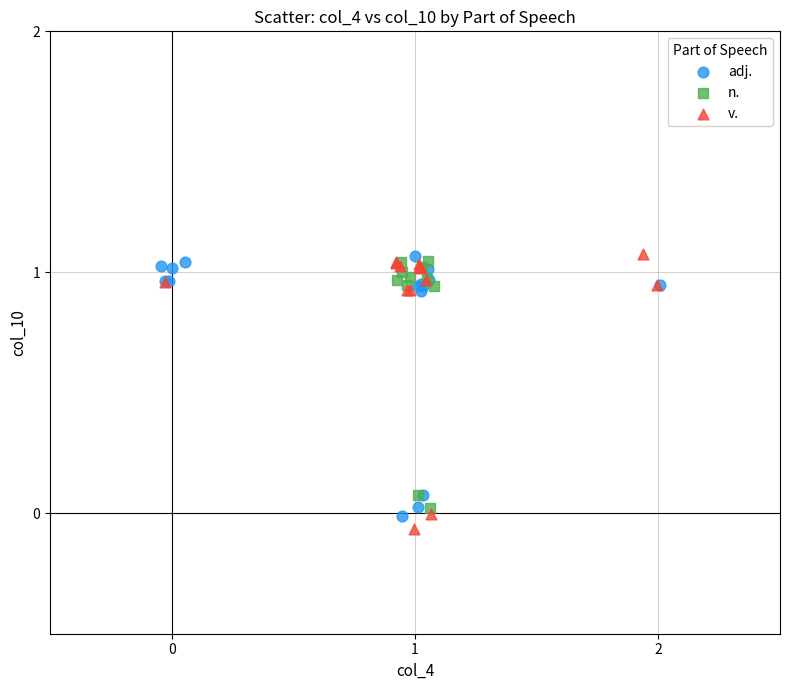

What are all the series names shown in the legend?

adj., n., v.